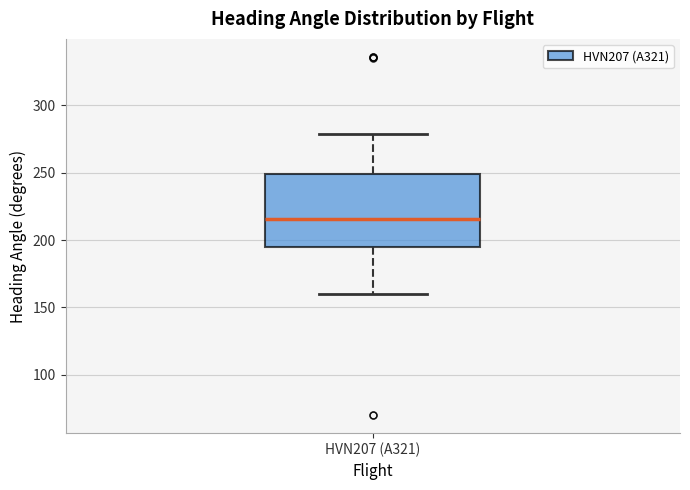

Read this box plot against the y-axis: the position of the median line, the range covered by the box, and the ends of both whiskers. The values are not printed on the chart, so give them approximately, as read against the axis.

median 215, box 195 to 250, whiskers 160 to 280